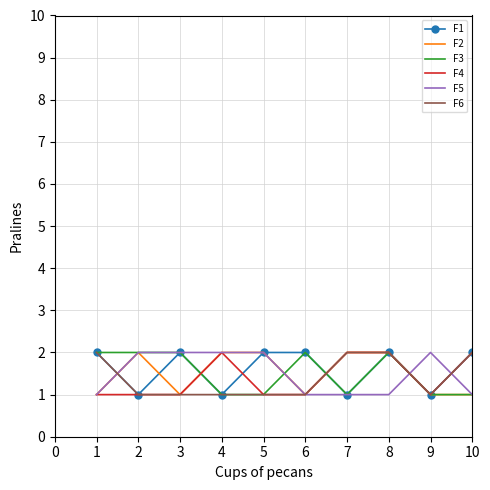

Count the number of categories in the chart.

10